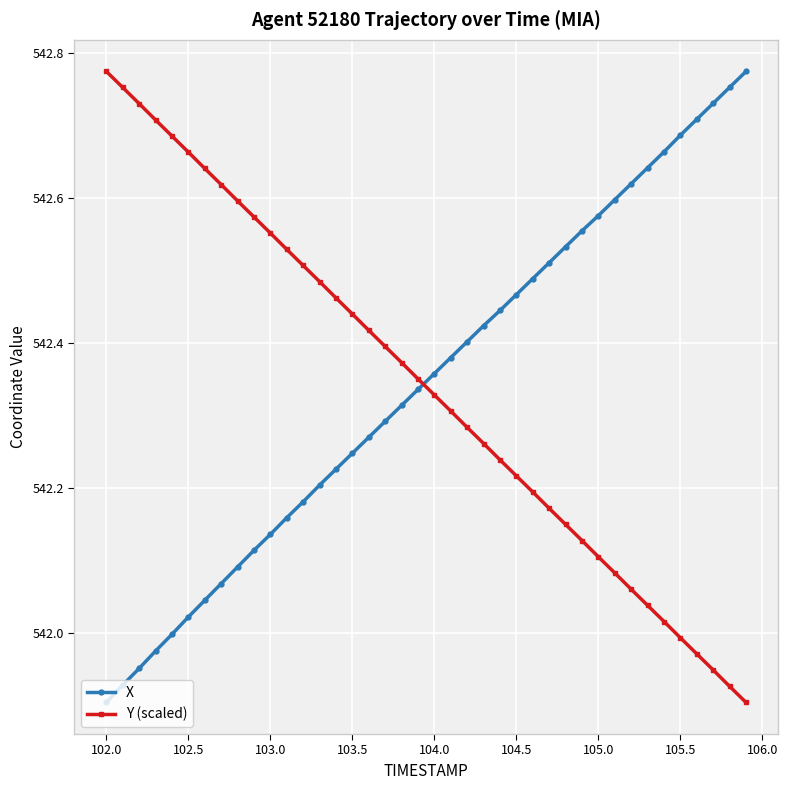

What is the difference between the second highest and minimum values in the Y (scaled) series?

0.8